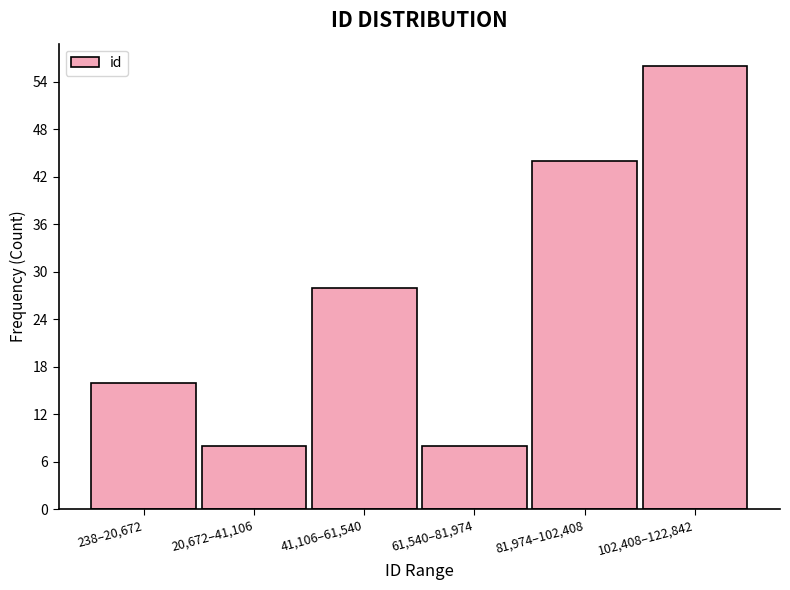

Reading right to left, transcribe all the data shown in this chart.

102,408–122,842=56	81,974–102,408=44	61,540–81,974=8	41,106–61,540=28	20,672–41,106=8	238–20,672=16